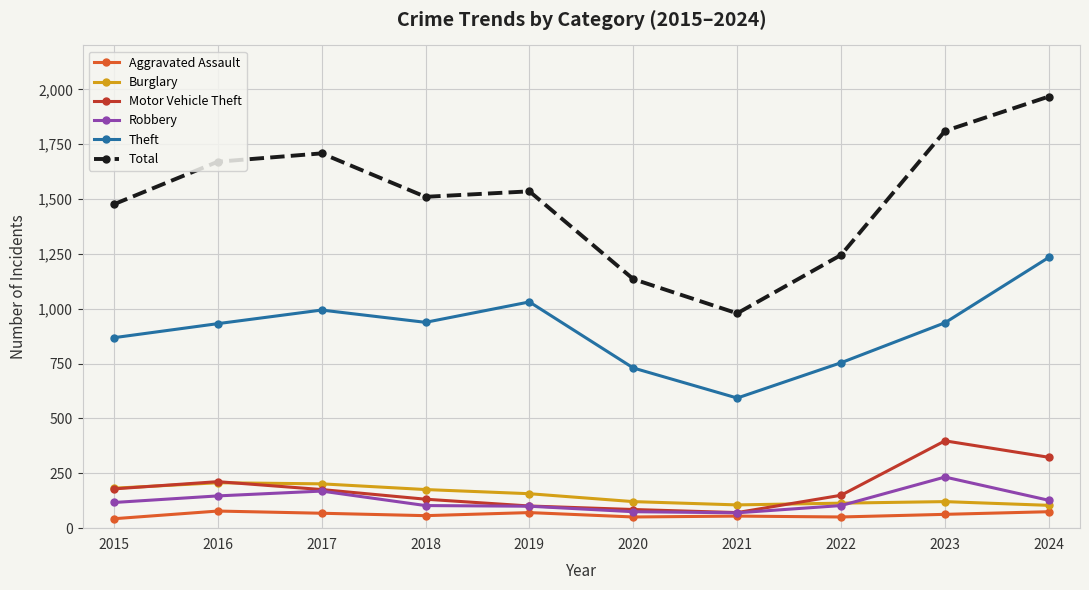

What is the sum of the Aggravated Assault values at 2020 and 2015?

94